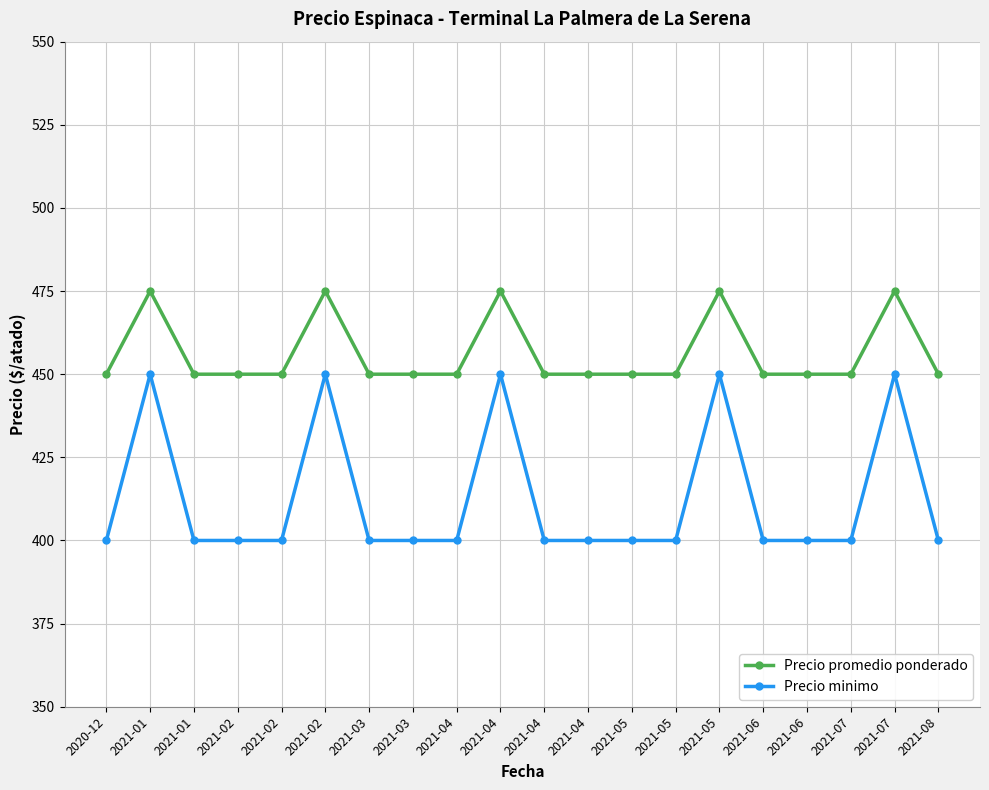

What is the label of the 3rd point from the right?

2021-07